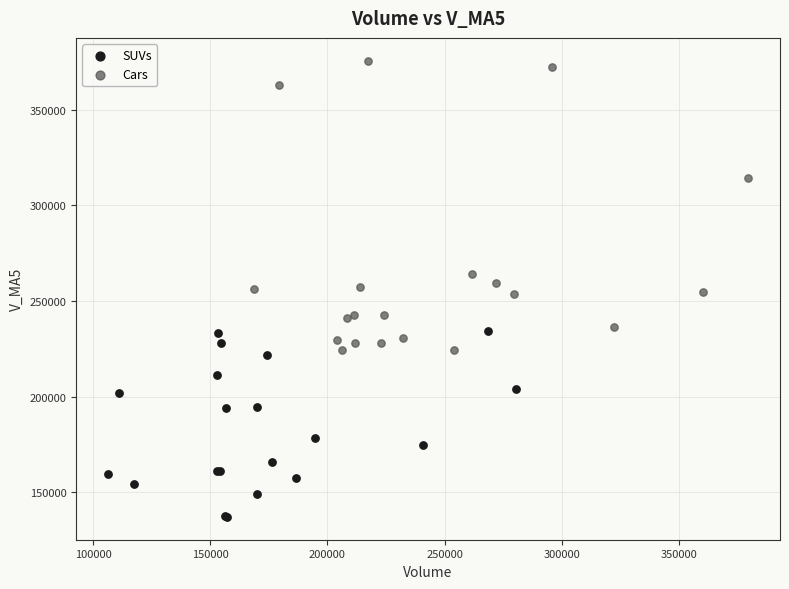

Which series has the widest spread of Y values?

Cars